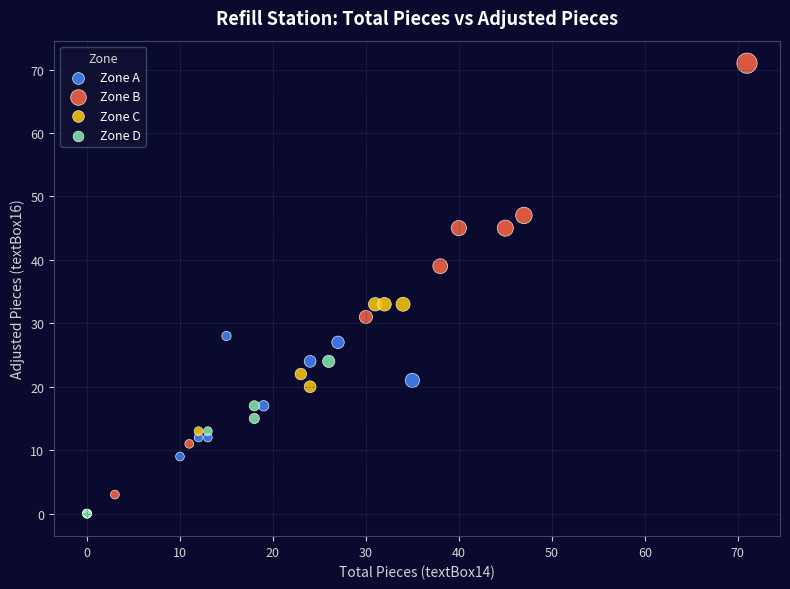

Which series has the largest Y range (max minus min)?

Zone B